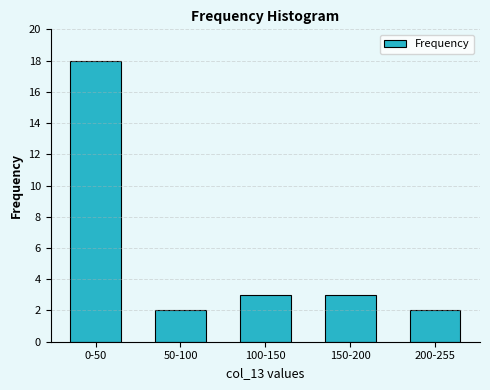

Reading left to right, extract all data points from this chart.

18	2	3	3	2